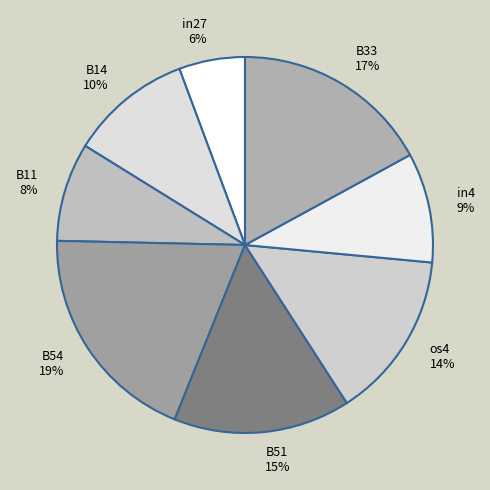

True or false: B11 accounts for 1% of the total.

False